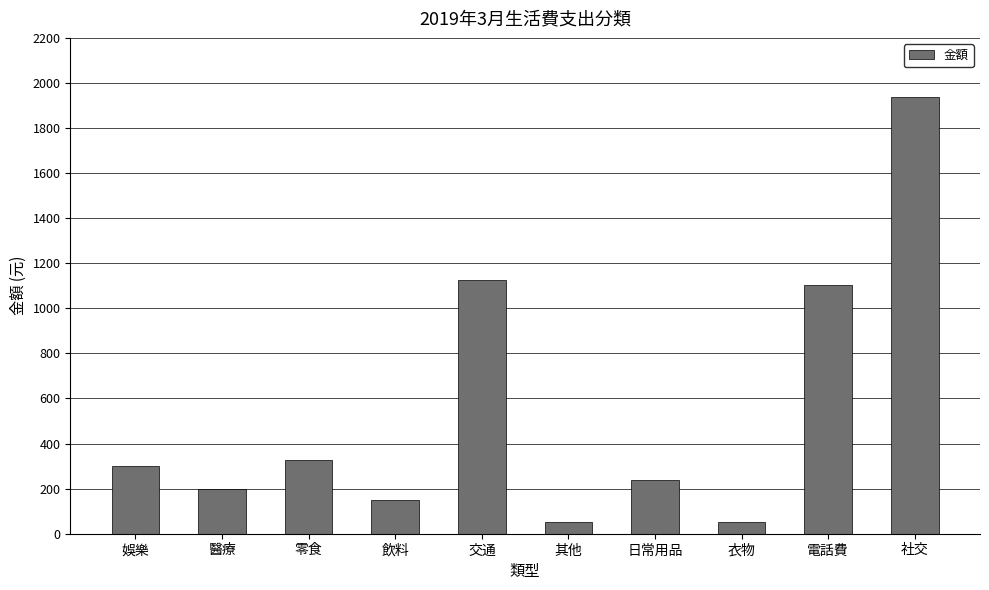

The chart shows a value of 135 at 零食. True or false?

False